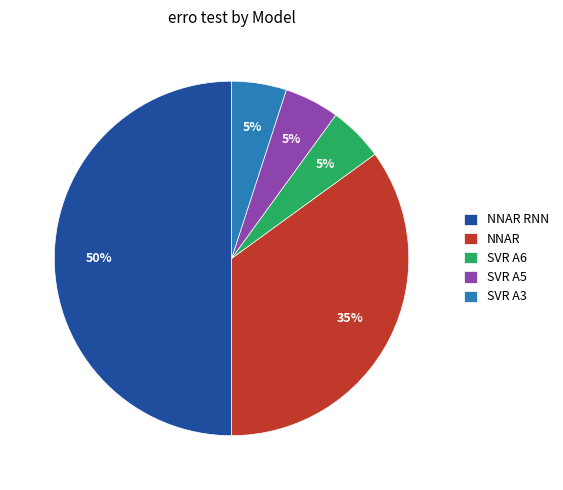

To the nearest percent, what portion does NNAR represent?

35%